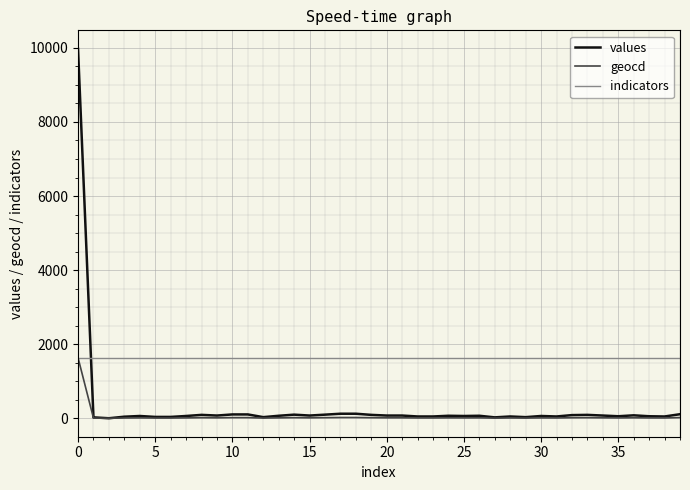

How many times do values and indicators cross each other?

1